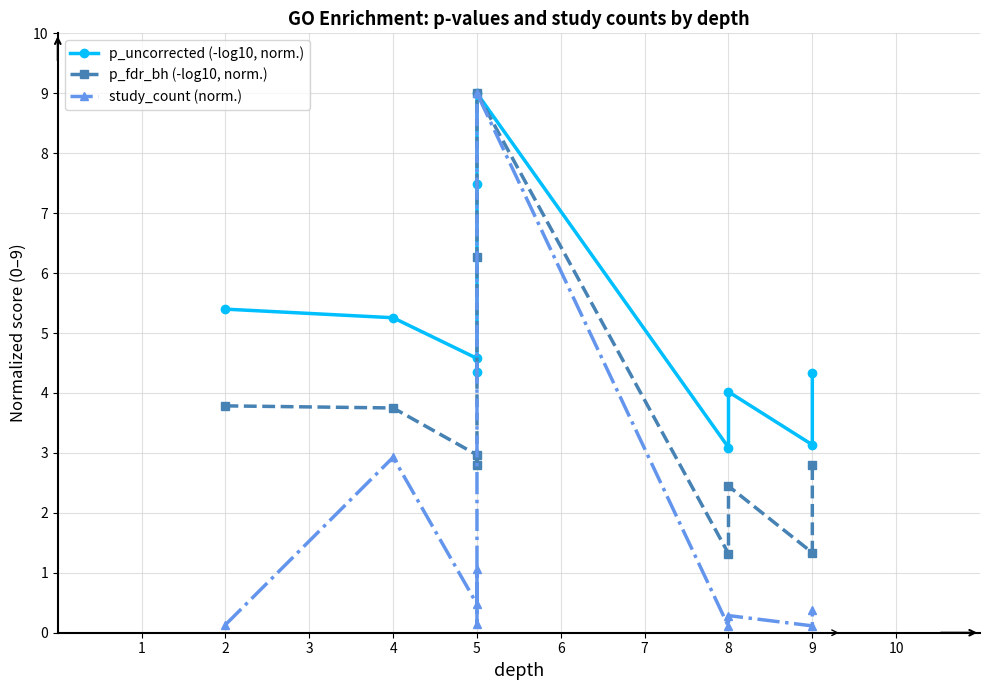

What is the value of the study_count (norm.) point at the 6th from the left?

9.0